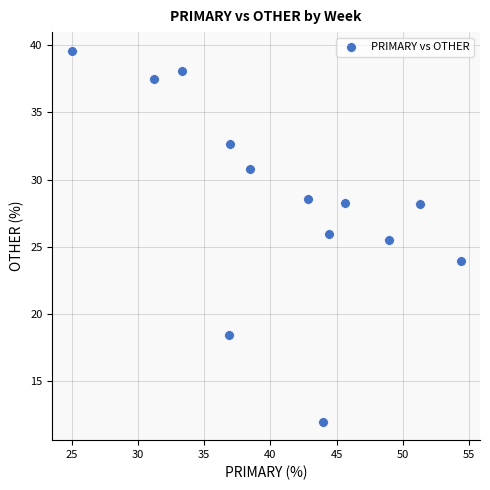

What Y value in the scatter plot is closest to 25?

25.5